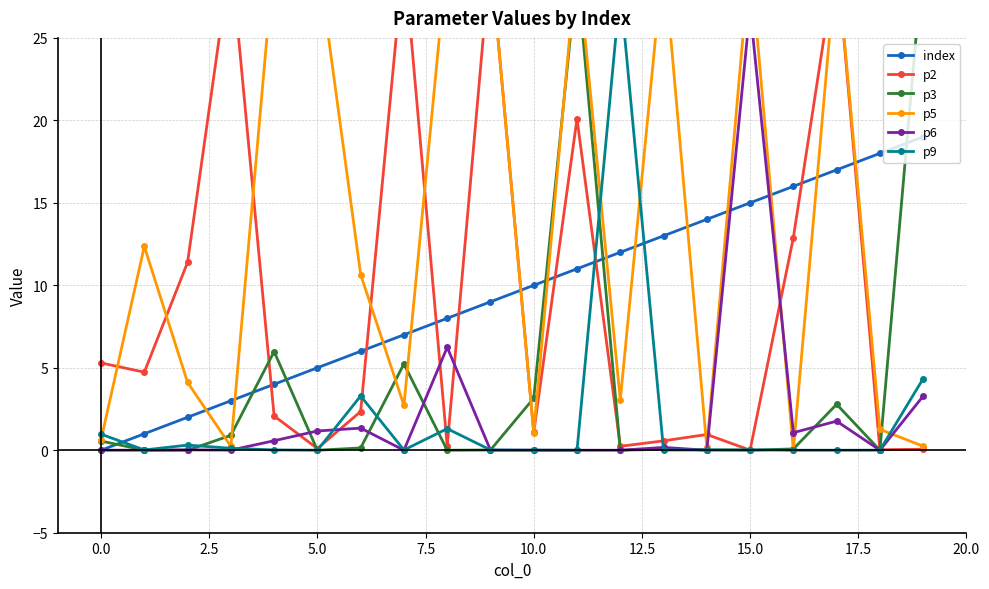

After their last crossing, which series has the higher values: index or p2?

index